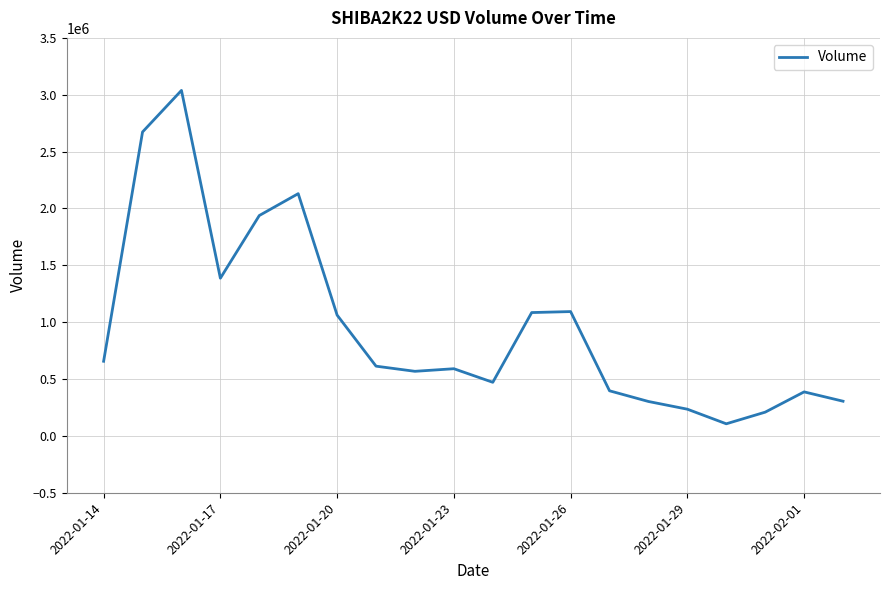

What is the maximum value shown in the chart?

3038240